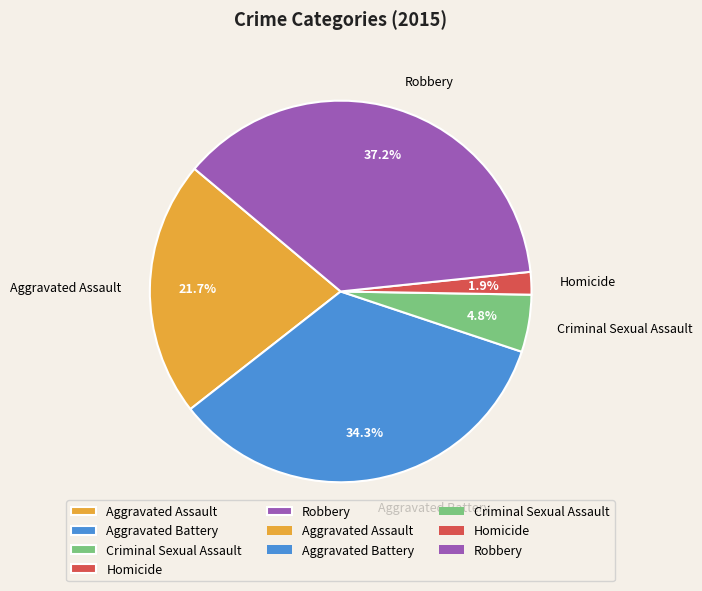

The Aggravated Battery slice represents 44% of the pie. True or false?

False